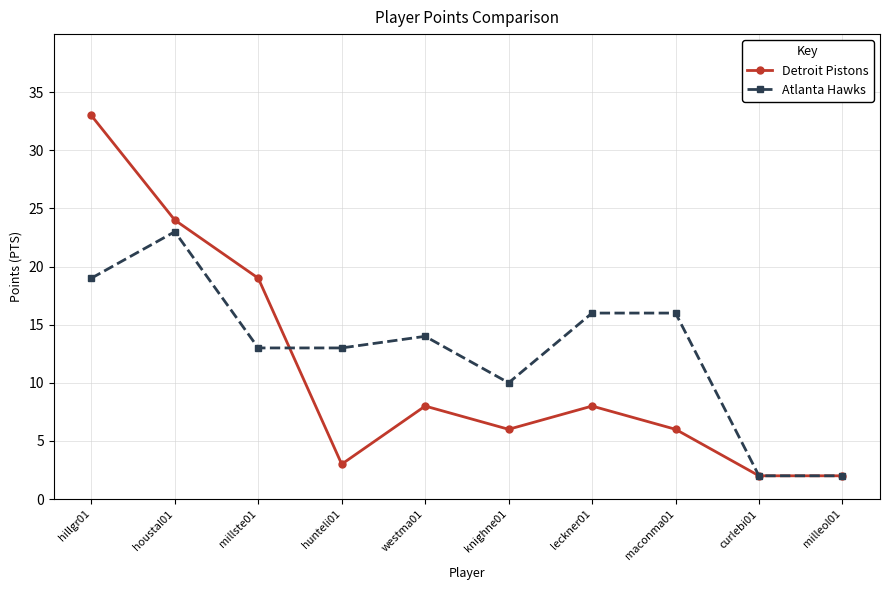

What is the sum of the Atlanta Hawks values at houstal01 and milleol01?

25